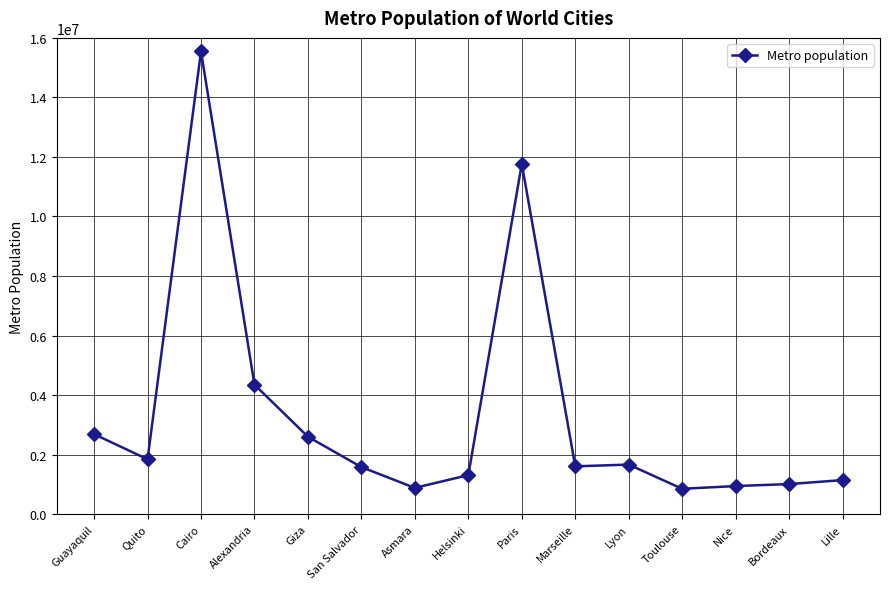

What is the approximate value at Lille?

1143000